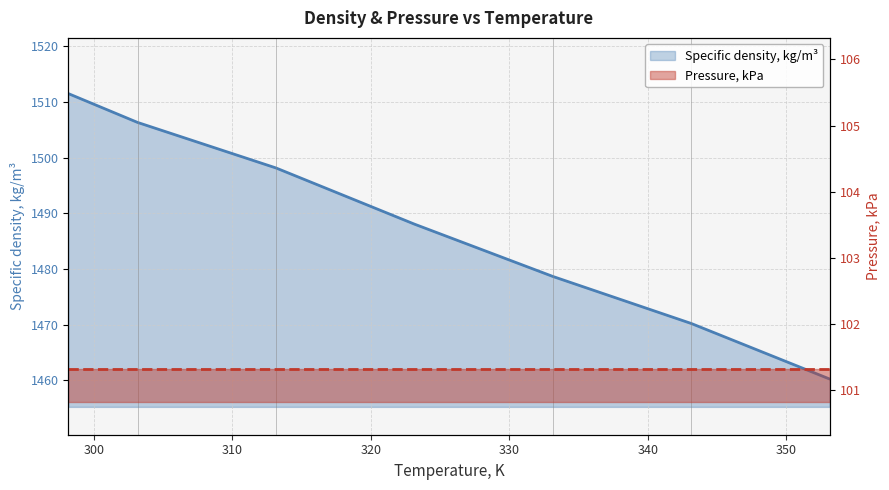

The value at 298.15 is 2448.1. True or false?

False